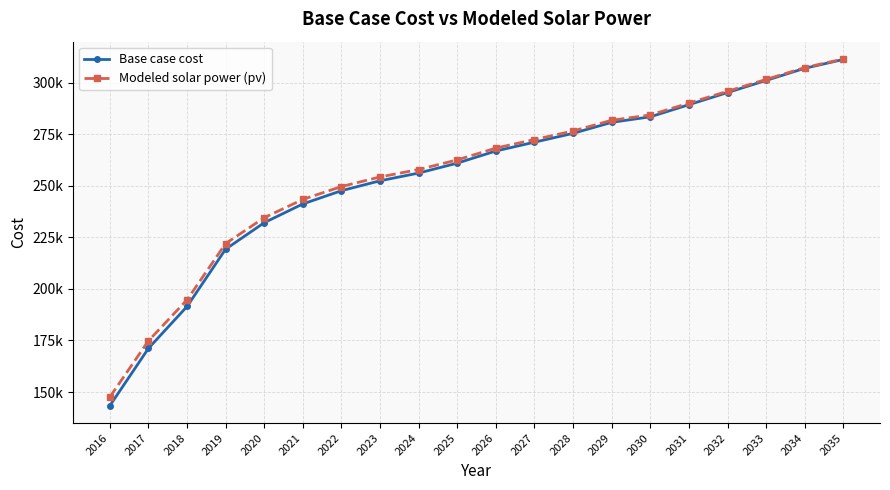

What is the average value of the Base case cost series?

254896.2